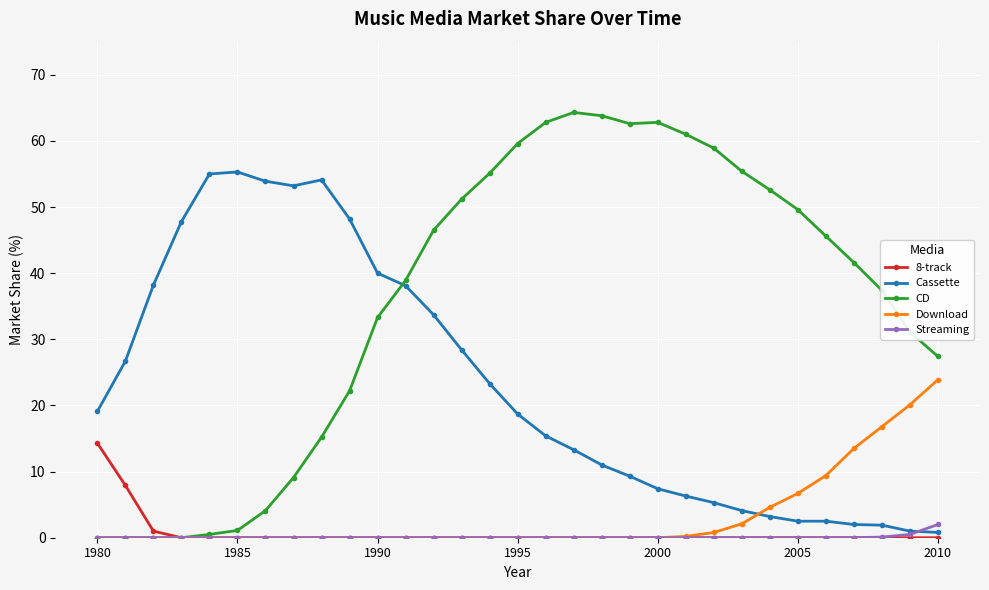

Which series has the largest range (max minus min)?

CD